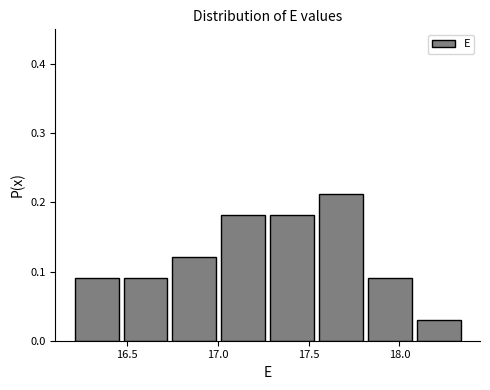

Reading left to right, list every bar in this chart as the range it spans on the x-axis followed by its height. Neither the bar edges nor the heights are printed on the chart, so give them approximately, as read against the axes.

16.20 to 16.45: 0.09
16.45 to 16.75: 0.09
16.75 to 17.00: 0.12
17.00 to 17.30: 0.18
17.30 to 17.55: 0.18
17.55 to 17.80: 0.21
17.80 to 18.10: 0.09
18.10 to 18.35: 0.03